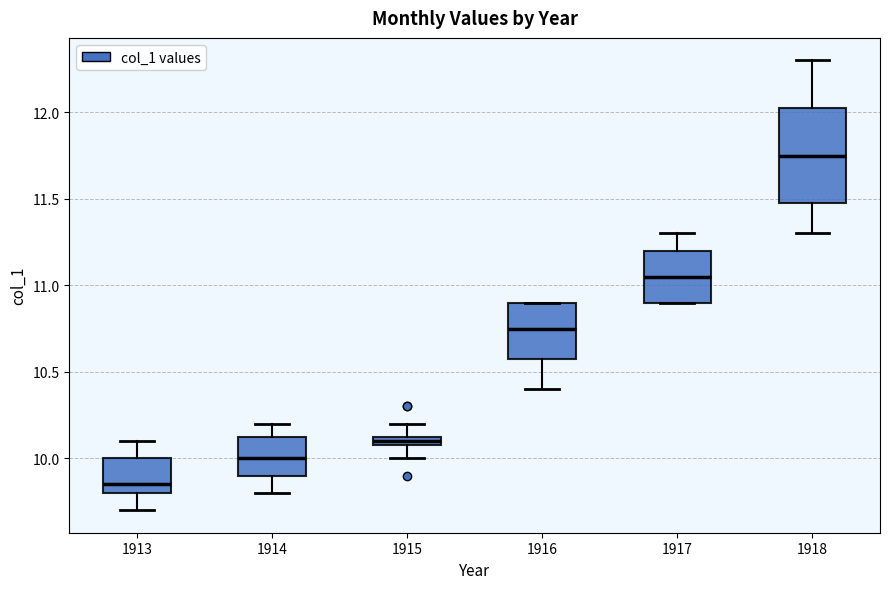

Where does the lower whisker of the box at x = 1914 end on the y-axis? The values are not printed on the chart, so give them approximately, as read against the axis.

9.80